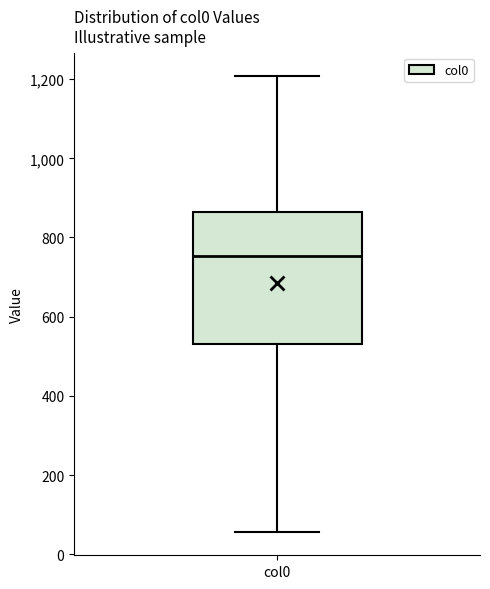

Where is the upper edge of the box for col0 on the y-axis? The values are not printed on the chart, so give them approximately, as read against the axis.

860